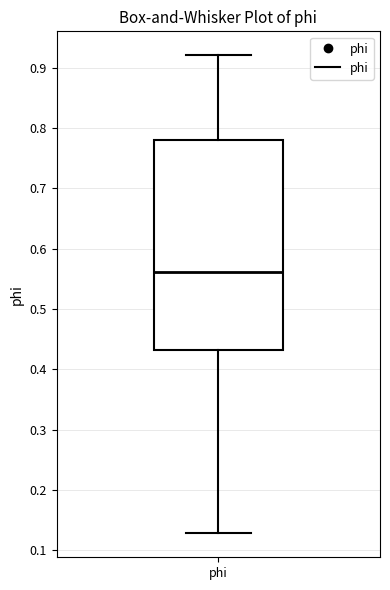

Read this box plot against the y-axis: the position of the median line, the range covered by the box, and the ends of both whiskers. The values are not printed on the chart, so give them approximately, as read against the axis.

median 0.56, box 0.43 to 0.78, whiskers 0.13 to 0.92